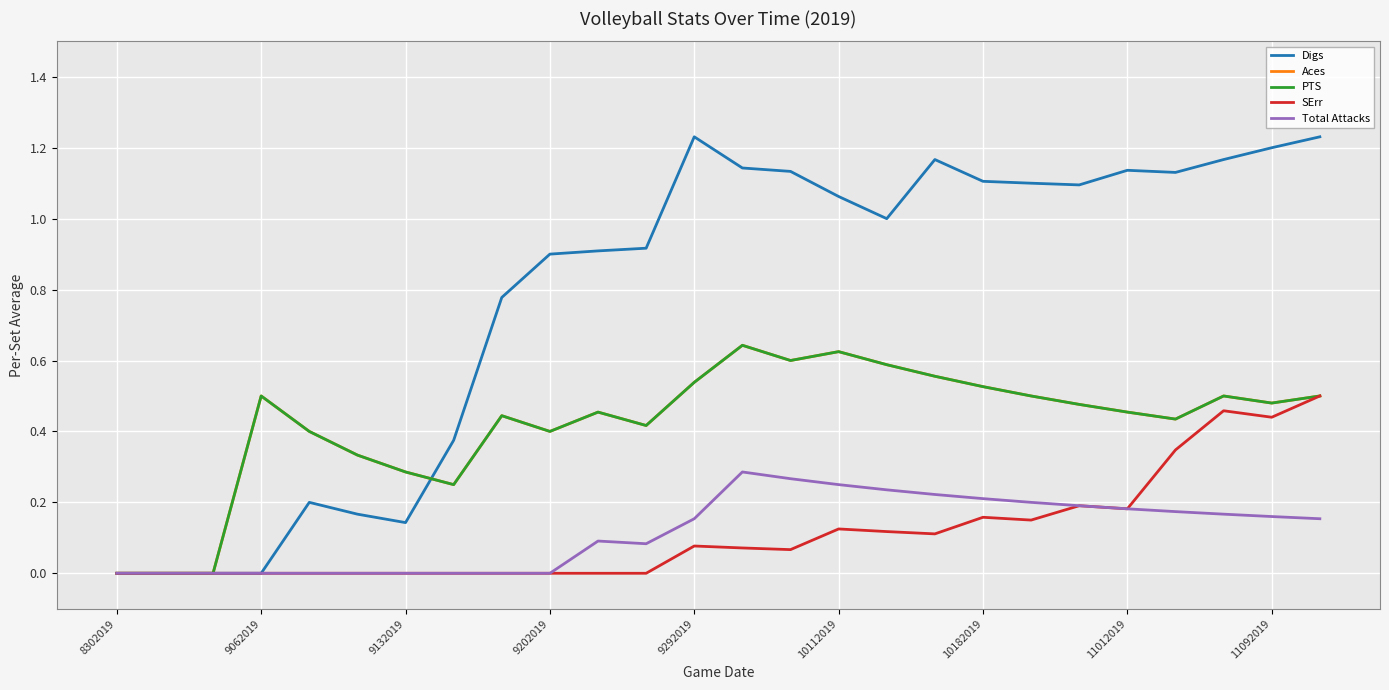

What is the maximum value for Aces?

0.6